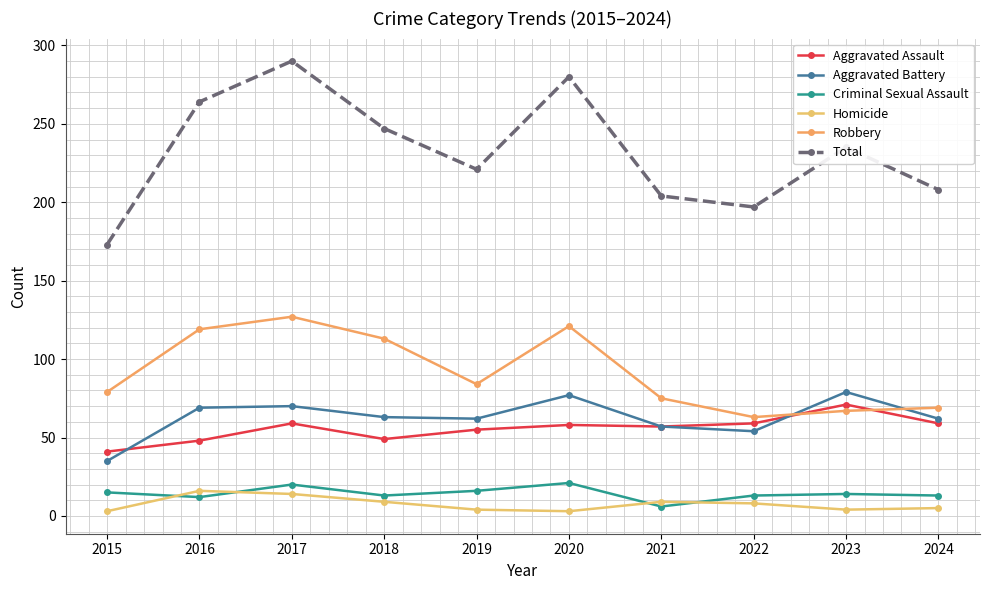

Which category has the lowest value in the Total series?

2015